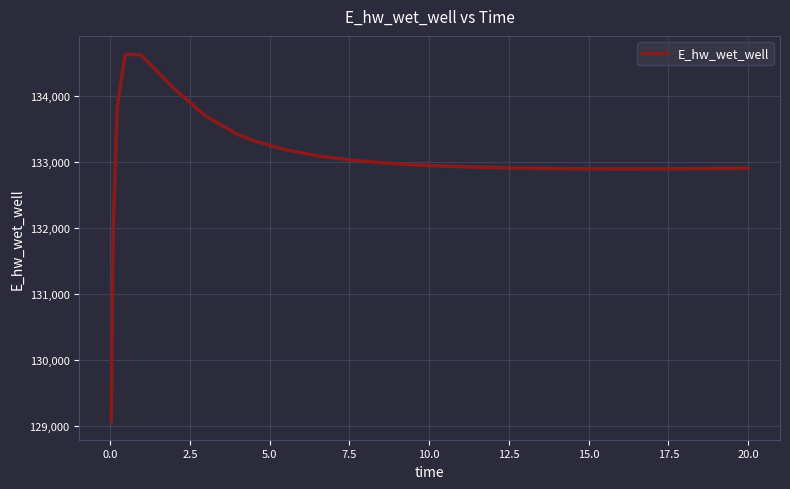

What is the difference between the maximum and minimum values?

5557.7